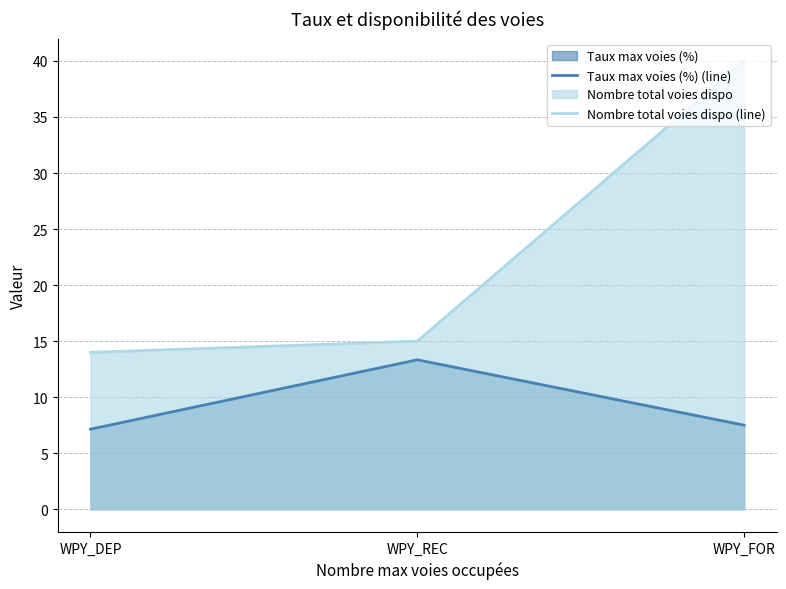

What value does the Nombre total voies dispo (line) series have at WPY_DEP?

14.0